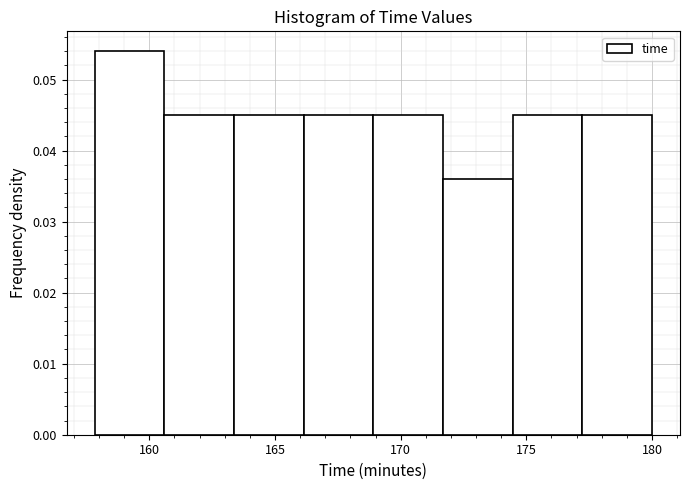

Reading left to right, list every bar in this chart as the range it spans on the x-axis followed by its height. Neither the bar edges nor the heights are printed on the chart, so give them approximately, as read against the axes.

158.0 to 160.5: 0.054
160.5 to 163.5: 0.045
163.5 to 166.0: 0.045
166.0 to 169.0: 0.045
169.0 to 171.5: 0.045
171.5 to 174.5: 0.036
174.5 to 177.0: 0.045
177.0 to 180.0: 0.045